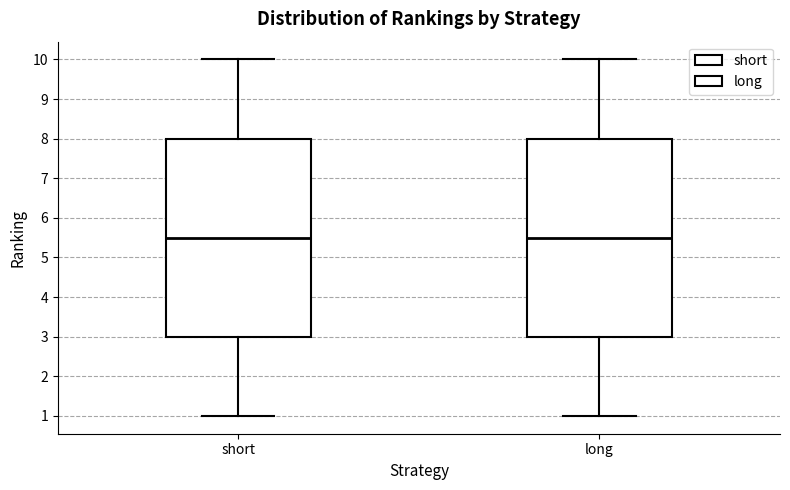

Reading left to right, transcribe this box plot: for each box, give where its median line is, the range the box spans, and where its two whiskers end, as read against the y-axis. The values are not printed on the chart, so give them approximately, as read against the axis.

short: median 5.5, box 3.0 to 8.0, whiskers 1.0 to 10.0
long: median 5.5, box 3.0 to 8.0, whiskers 1.0 to 10.0